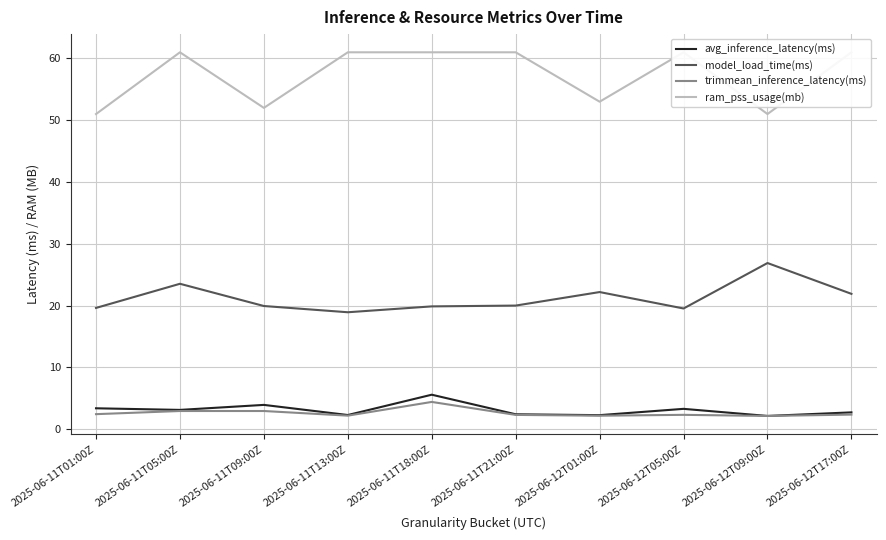

What is the sum of the ram_pss_usage(mb) values at 2025-06-11T09:00Z and 2025-06-11T01:00Z?

103.0